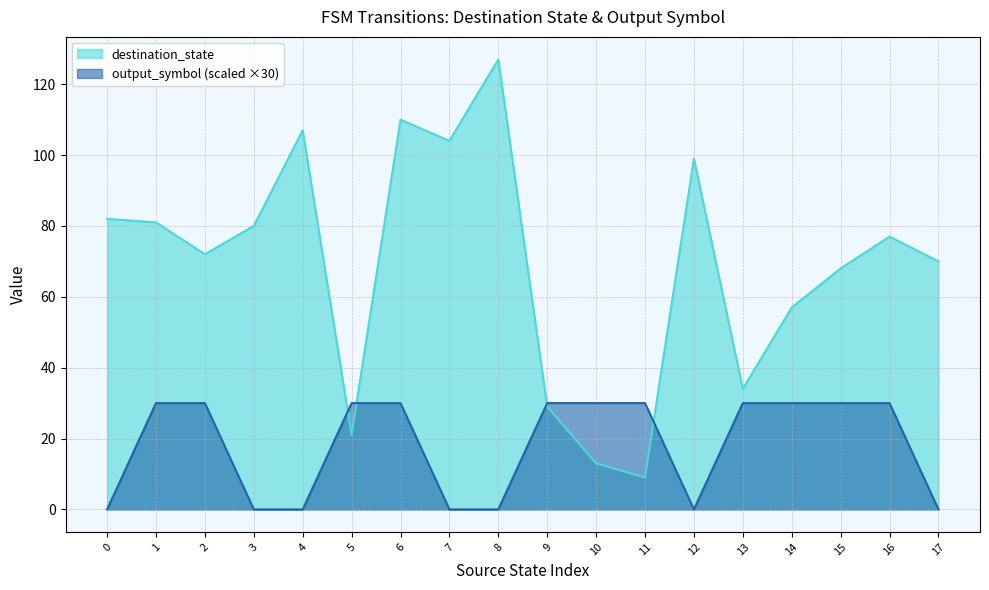

True or false: output_symbol has more than 1 points higher than both neighbors.

False